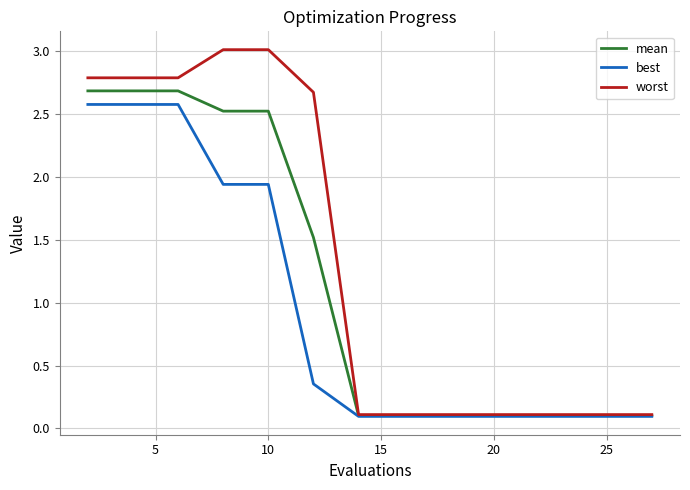

What is the maximum value for best?

2.6